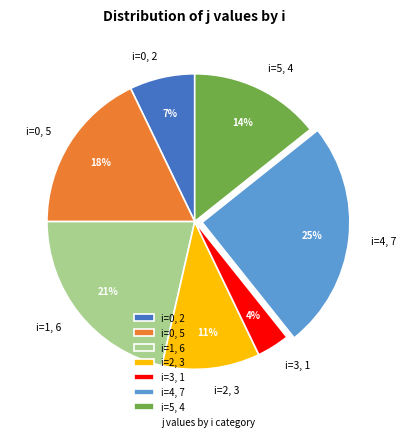

Count the number of slices in the pie.

7